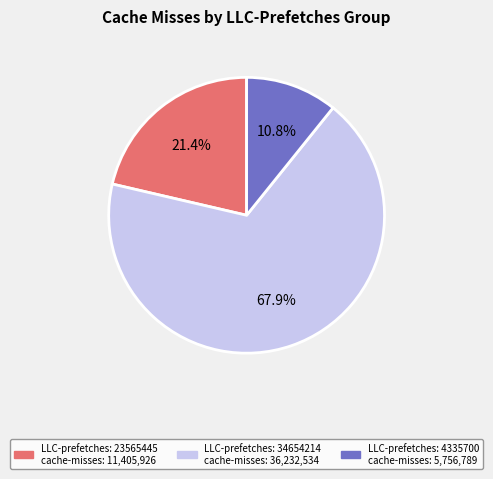

Is there a majority slice in this chart?

Yes